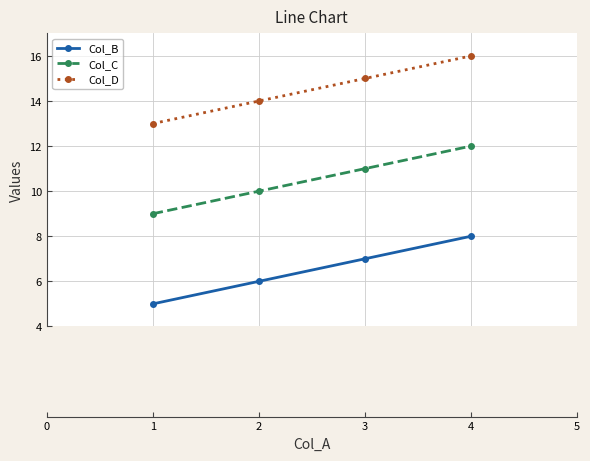

What is the lowest value of the Col_C series?

9